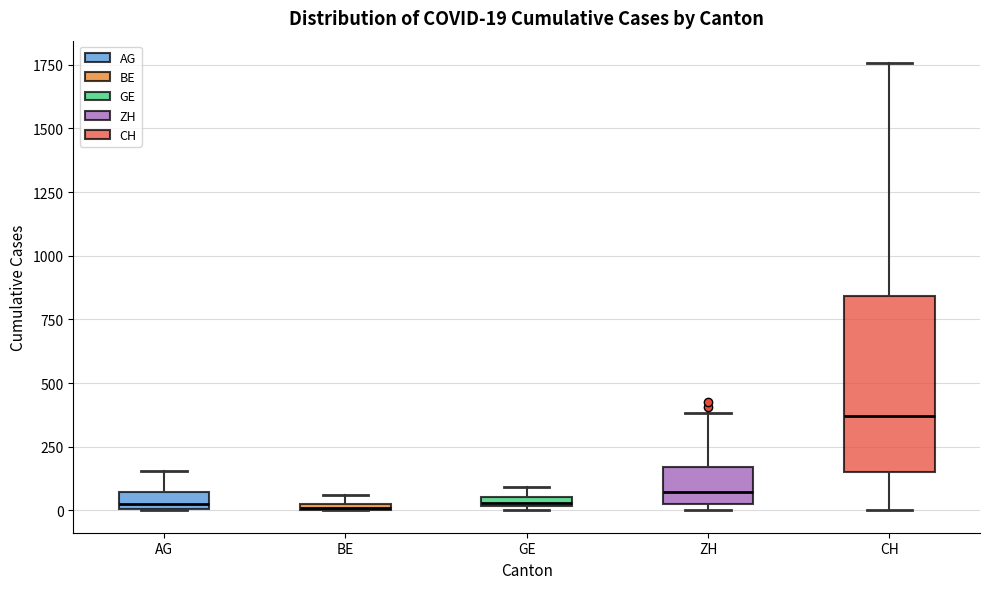

Comparing the boxes themselves (not the whiskers), which one is the tallest?

CH